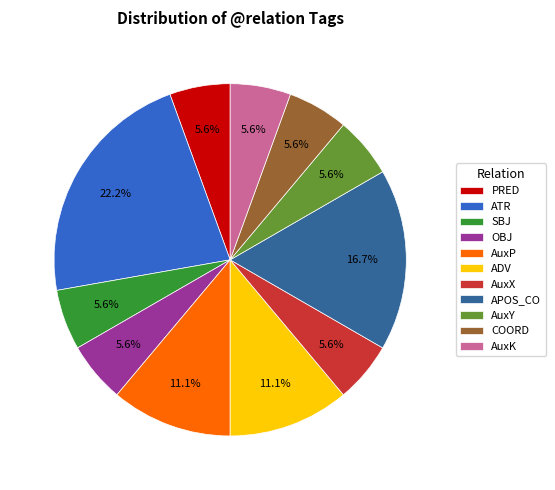

Do AuxY and APOS_CO together represent more than half of the pie?

No